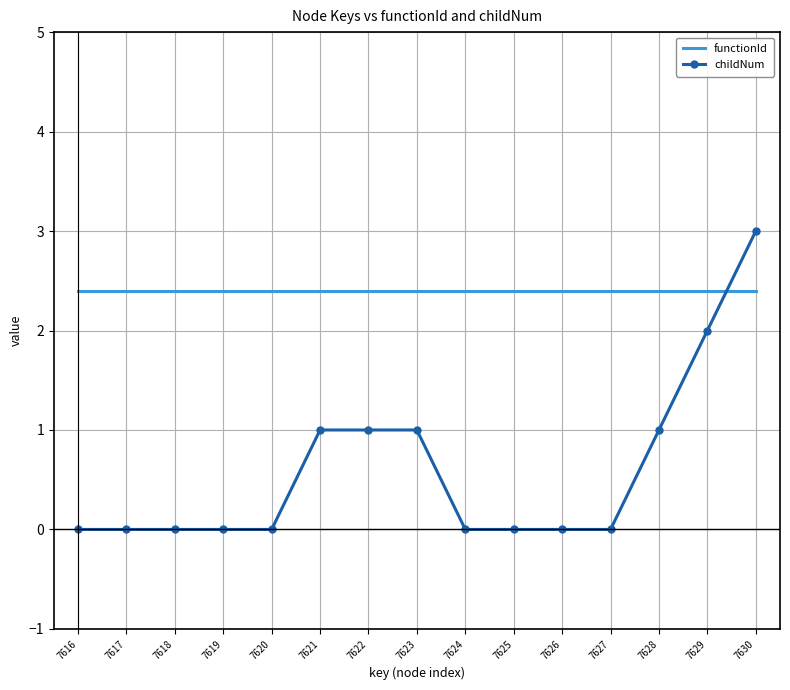

Reading left to right, transcribe all the data shown in this chart.

functionId: 2.4	2.4	2.4	2.4	2.4	2.4	2.4	2.4	2.4	2.4	2.4	2.4	2.4	2.4	2.4
childNum: 0.0	0.0	0.0	0.0	0.0	1.0	1.0	1.0	0.0	0.0	0.0	0.0	1.0	2.0	3.0